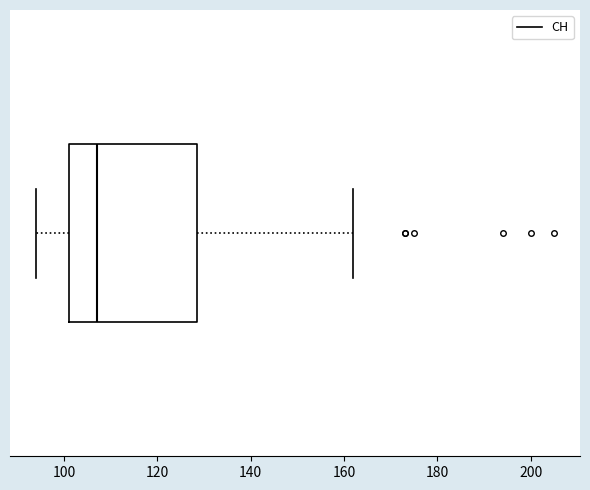

Read this box plot against the x-axis: the position of the median line, the range covered by the box, and the ends of both whiskers. The values are not printed on the chart, so give them approximately, as read against the axis.

median 108, box 102 to 128, whiskers 94 to 162